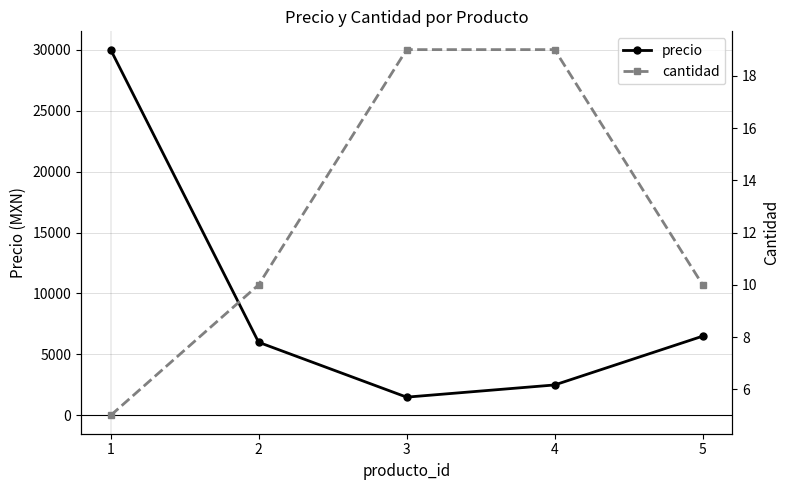

Count the cantidad values in the range 10 to 19.

4